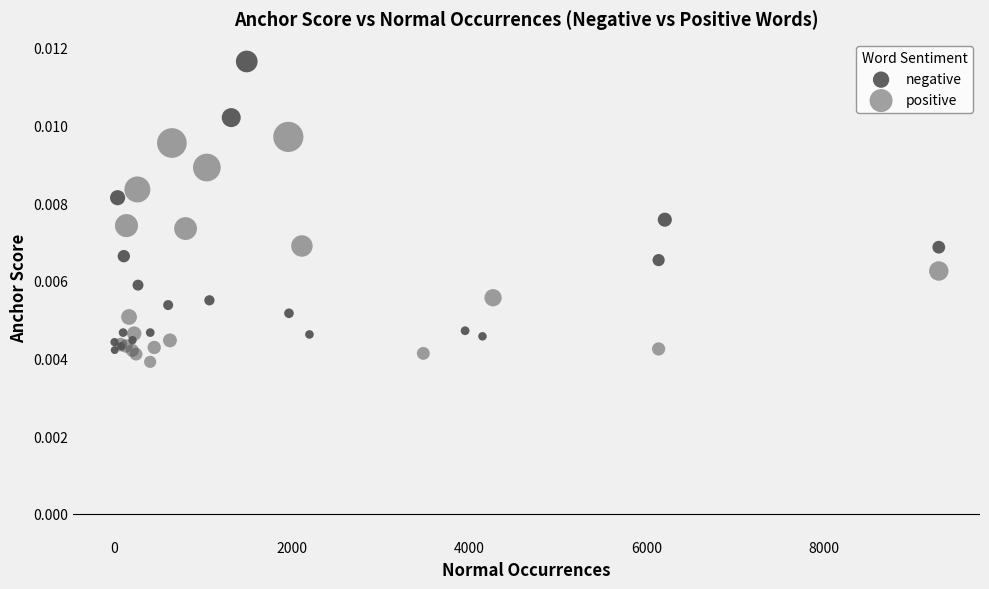

Which series contains the lowest Y value?

positive